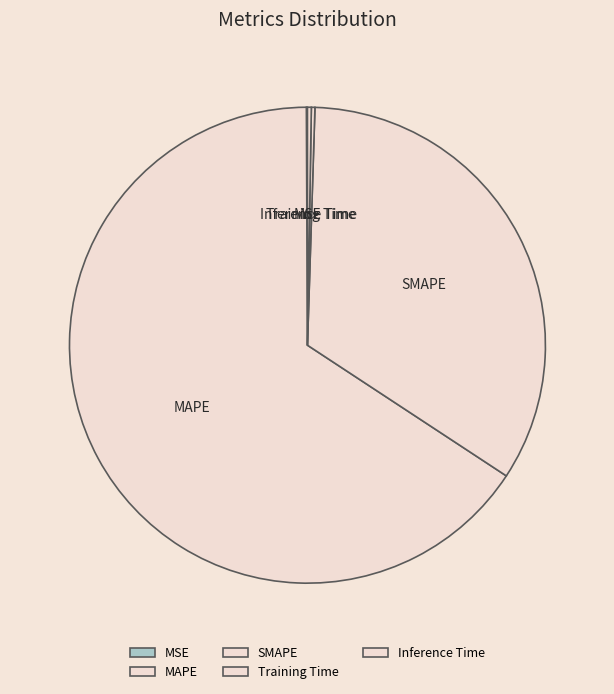

Which category has the biggest portion of the pie?

MAPE